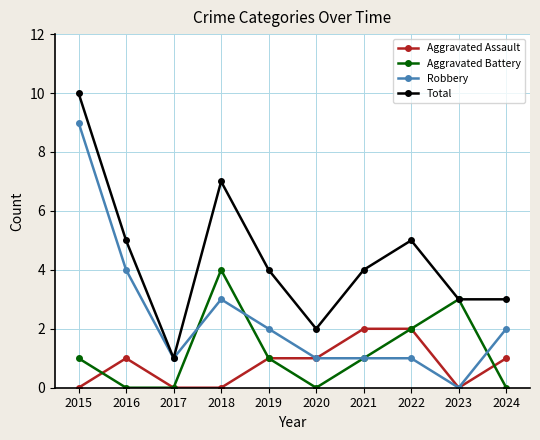

What is the spread (max minus min) of values at 2022?

4